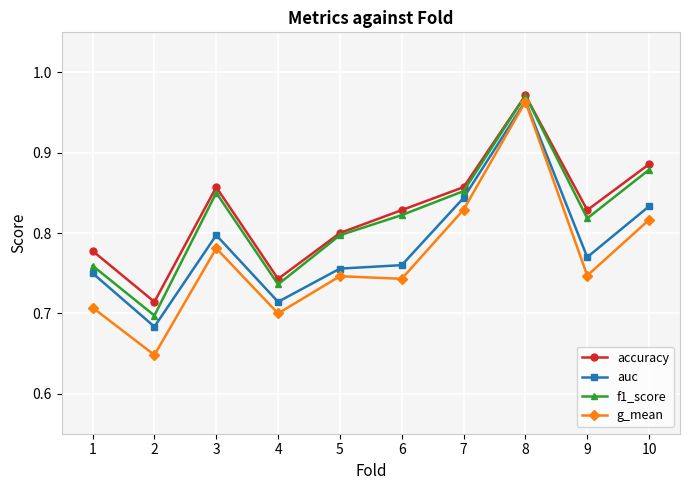

Is the value of auc at 3 greater than the value of g_mean at 10?

No